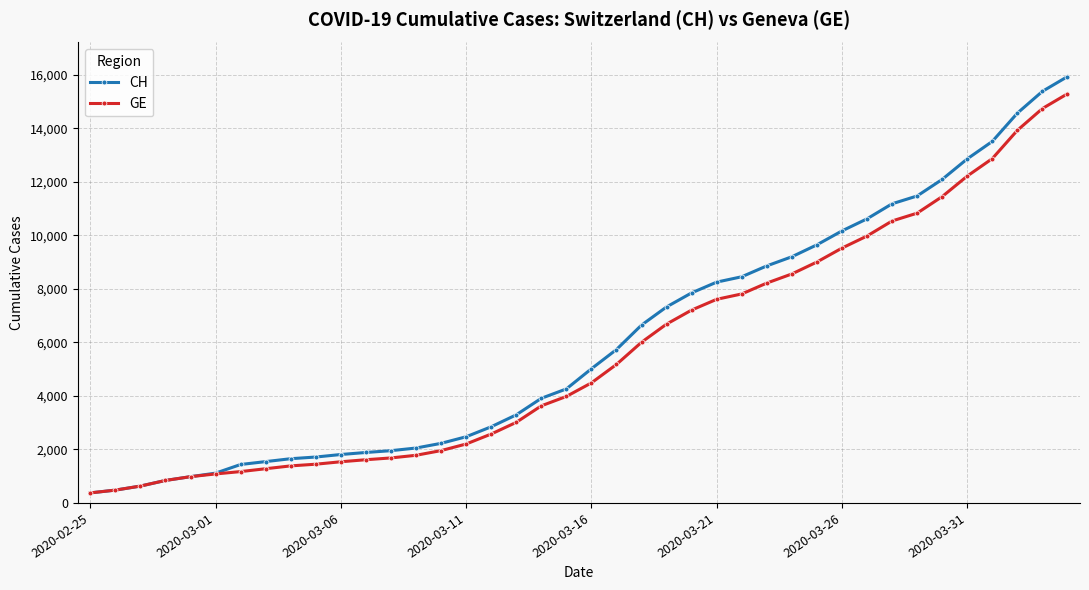

What is the maximum value shown in the chart?

15926